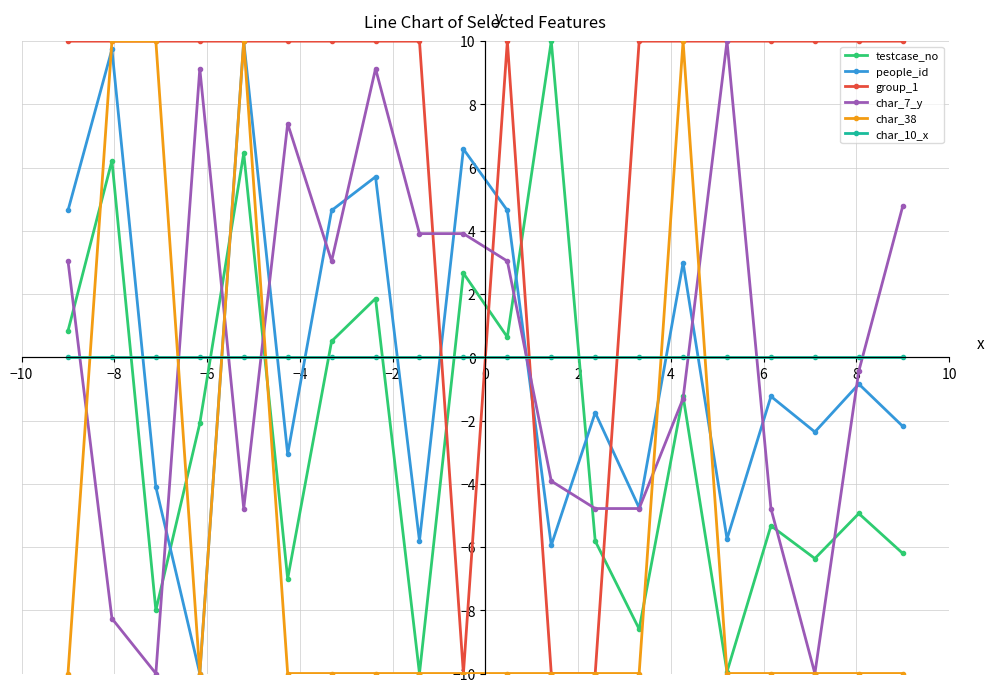

What is the minimum value for group_1?

-10.0